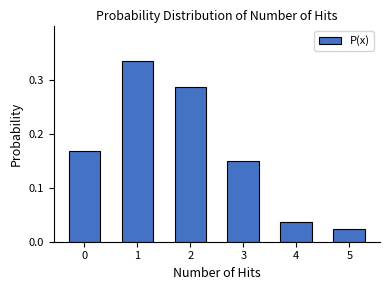

What is the sum of all values?

1.0